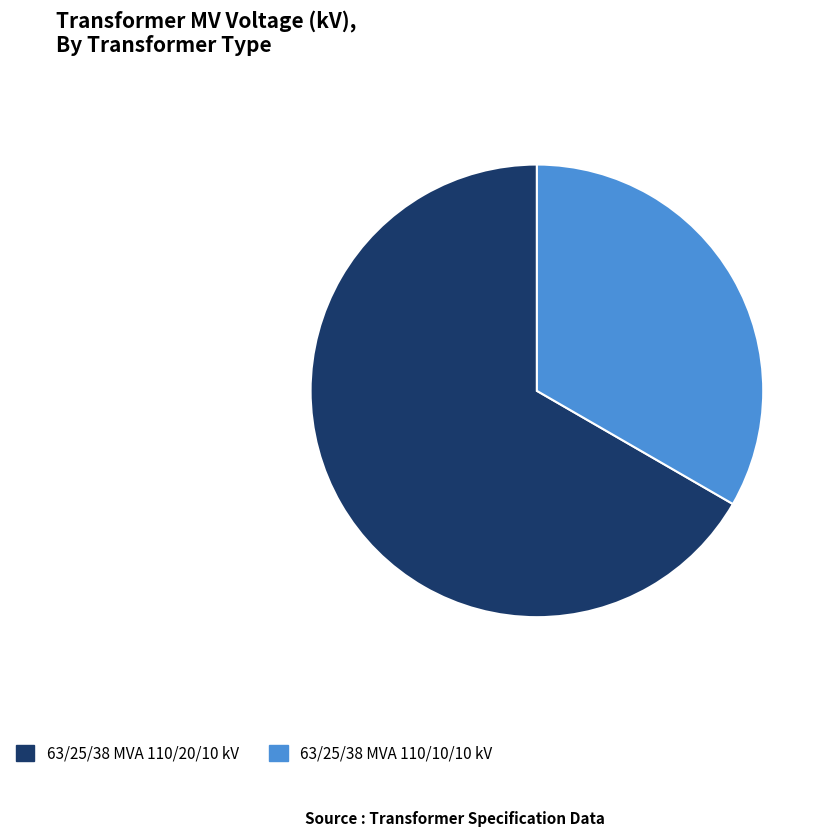

Which slice is the smallest?

63/25/38 MVA 110/10/10 kV